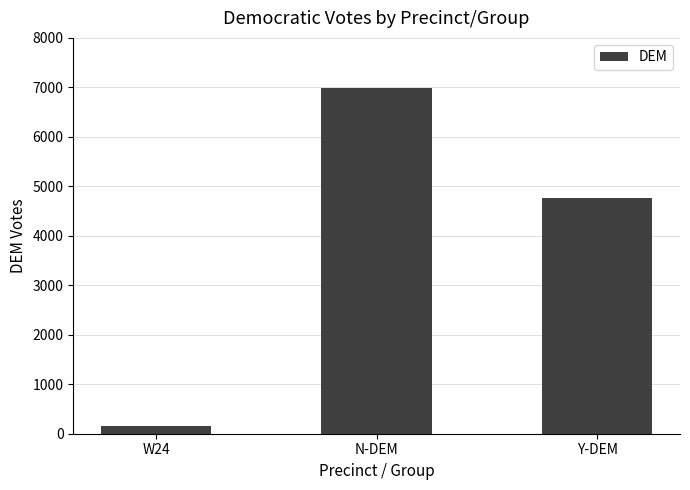

Rank the categories by value from lowest to highest.

W24, Y-DEM, N-DEM